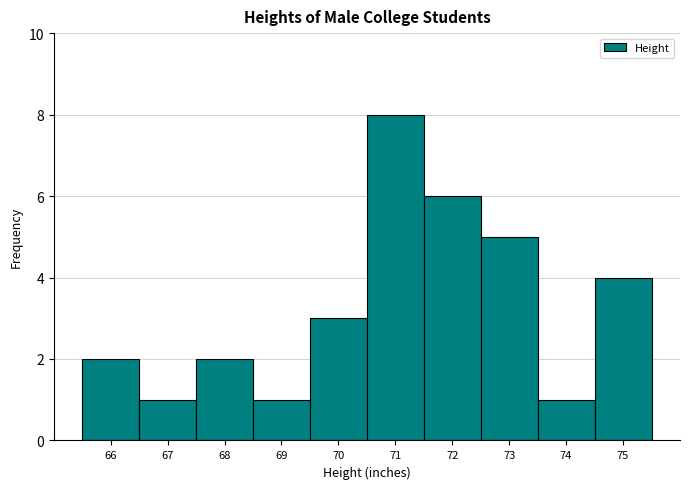

Reading left to right, transcribe this chart: for each bar, give the range it covers on the x-axis and its height. The values are not printed on the chart, so give them approximately, as read against the axis.

65.5 to 66.5: 2
66.5 to 67.5: 1
67.5 to 68.5: 2
68.5 to 69.5: 1
69.5 to 70.5: 3
70.5 to 71.5: 8
71.5 to 72.5: 6
72.5 to 73.5: 5
73.5 to 74.5: 1
74.5 to 75.5: 4